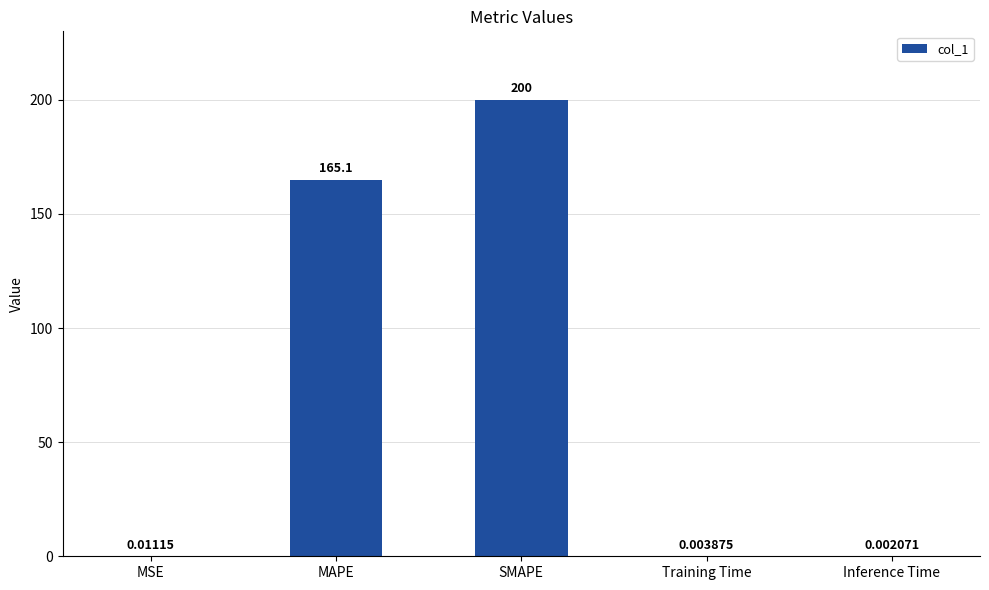

What is the sum of the values at SMAPE and MSE?

200.0